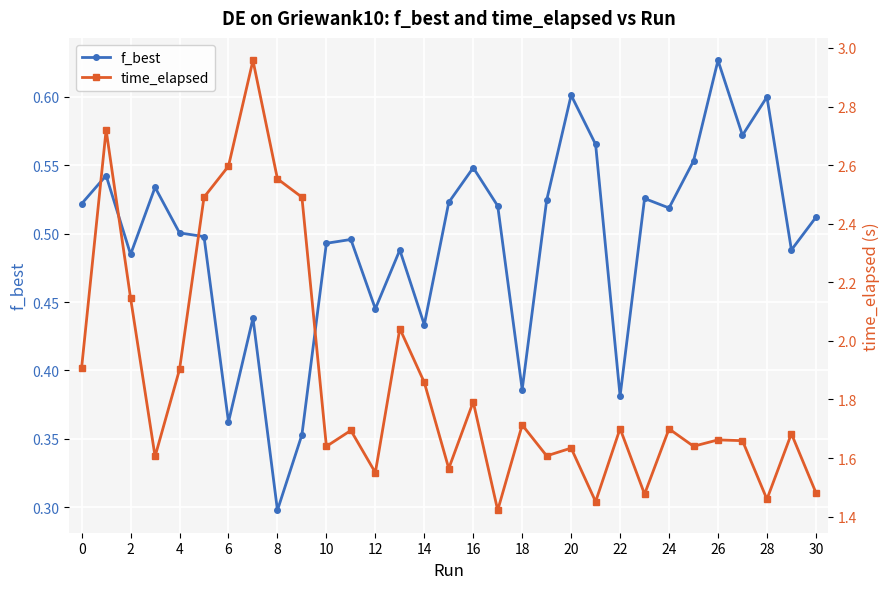

Reading left to right, extract all data points from this chart.

f_best: 0.5	0.5	0.5	0.5	0.5	0.5	0.4	0.4	0.3	0.4	0.5	0.5	0.4	0.5	0.4	0.5	0.5	0.5	0.4	0.5	0.6	0.6	0.4	0.5	0.5	0.6	0.6	0.6	0.6	0.5	0.5
time_elapsed: 1.9	2.7	2.1	1.6	1.9	2.5	2.6	3.0	2.6	2.5	1.6	1.7	1.6	2.0	1.9	1.6	1.8	1.4	1.7	1.6	1.6	1.5	1.7	1.5	1.7	1.6	1.7	1.7	1.5	1.7	1.5